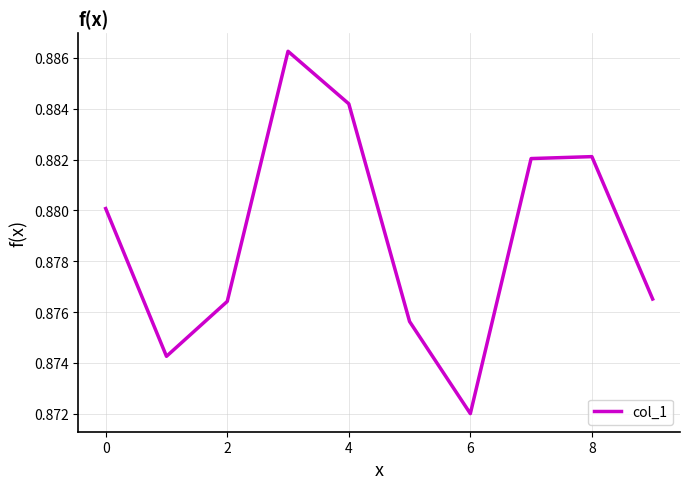

How many categories are shown in the chart?

10